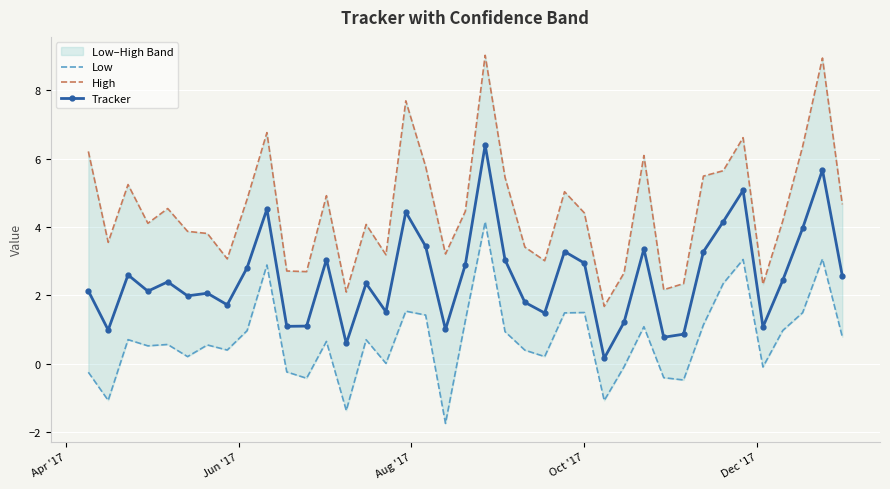

True or false: Tracker has more than 1 points higher than both neighbors.

True